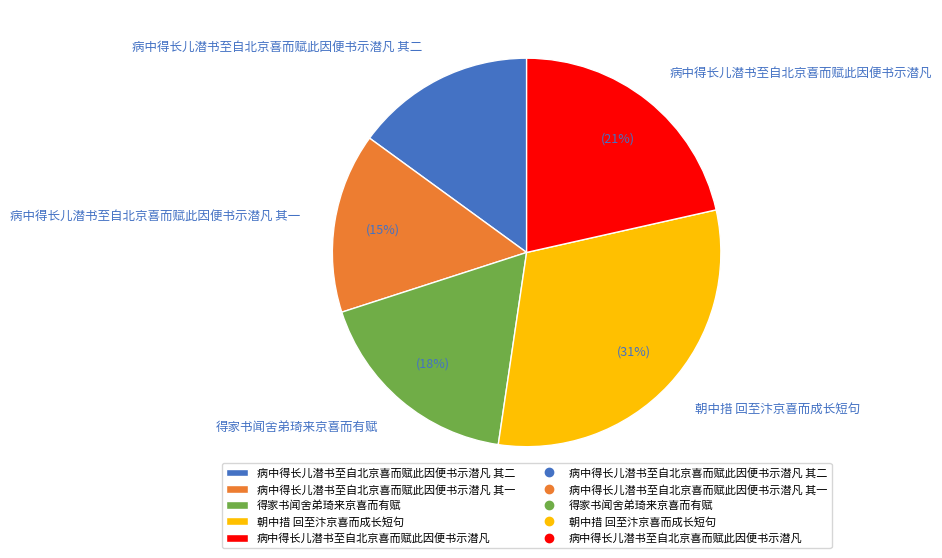

Do 病中得长儿潜书至自北京喜而赋此因便书示潜凡 and 病中得长儿潜书至自北京喜而赋此因便书示潜凡 其一 together represent more than half of the pie?

No